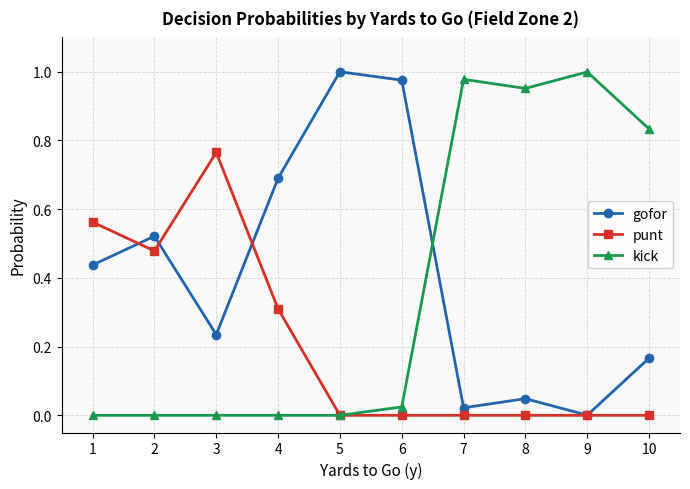

Which series has the largest total across all categories?

gofor